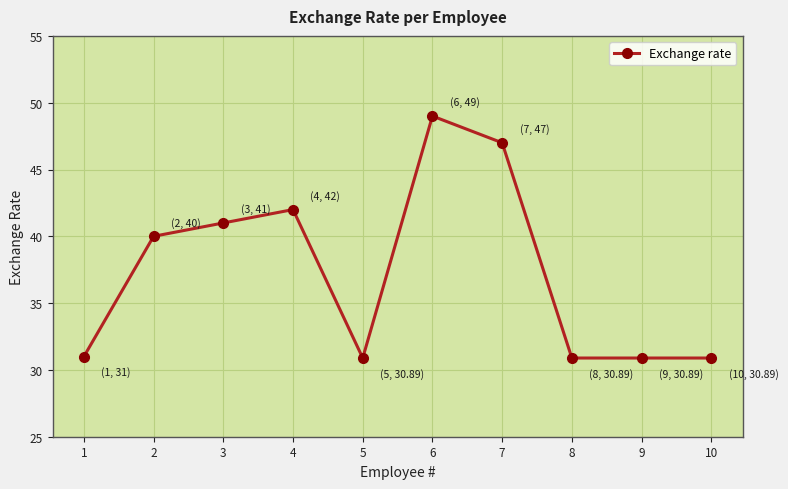

What is the greatest value displayed?

49.0